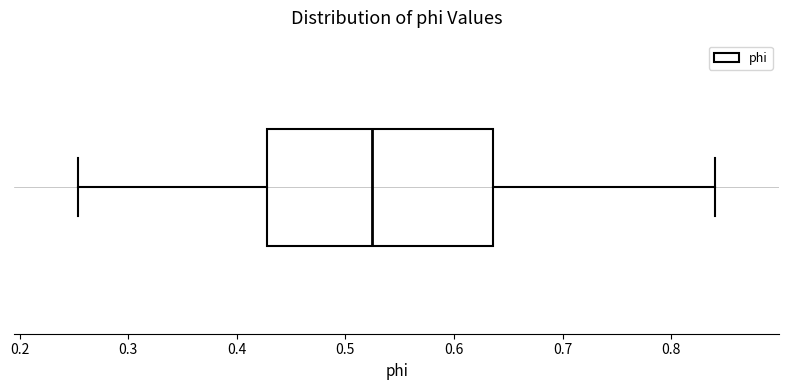

Read this box plot against the x-axis: the position of the median line, the range covered by the box, and the ends of both whiskers. The values are not printed on the chart, so give them approximately, as read against the axis.

median 0.52, box 0.43 to 0.64, whiskers 0.25 to 0.84